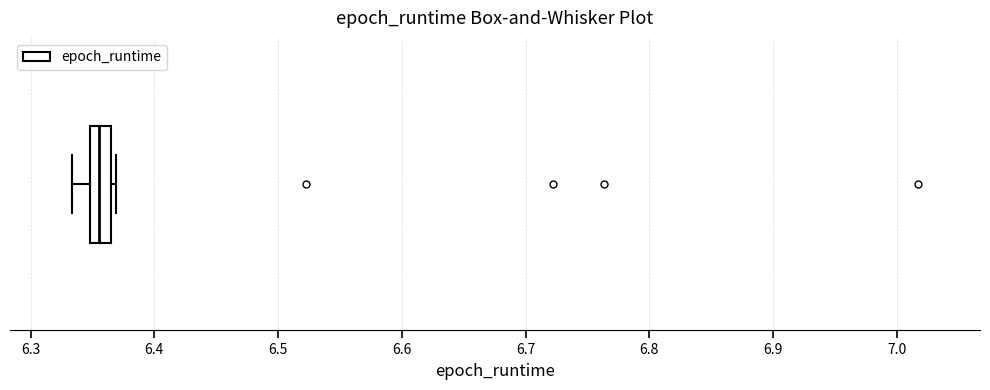

Read this box plot against the x-axis: the position of the median line, the range covered by the box, and the ends of both whiskers. The values are not printed on the chart, so give them approximately, as read against the axis.

median 6.36, box 6.35 to 6.37, whiskers 6.33 to 6.37 (just right of the box's right edge)